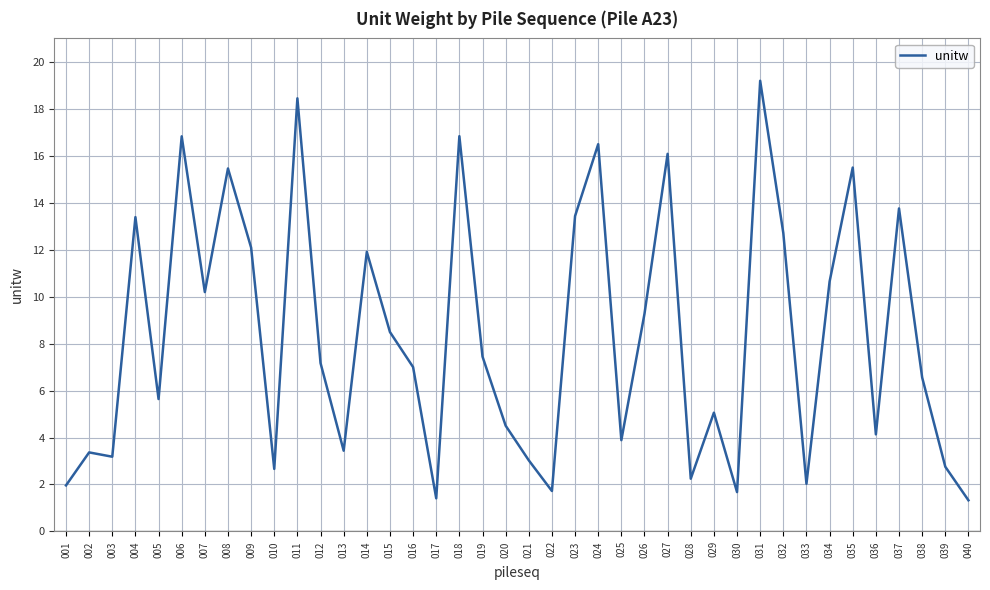

What is the maximum value shown in the chart?

19.2